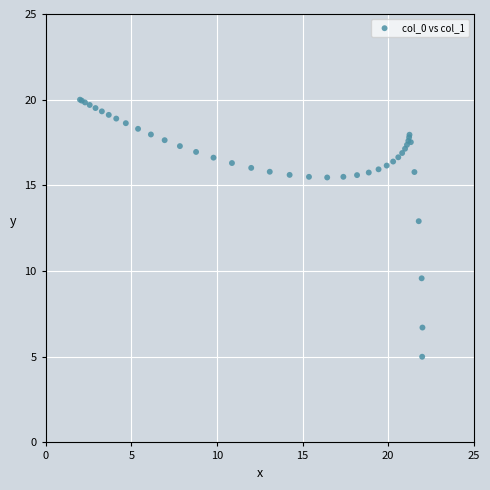

What Y value in the scatter plot is closest to 12?

12.9